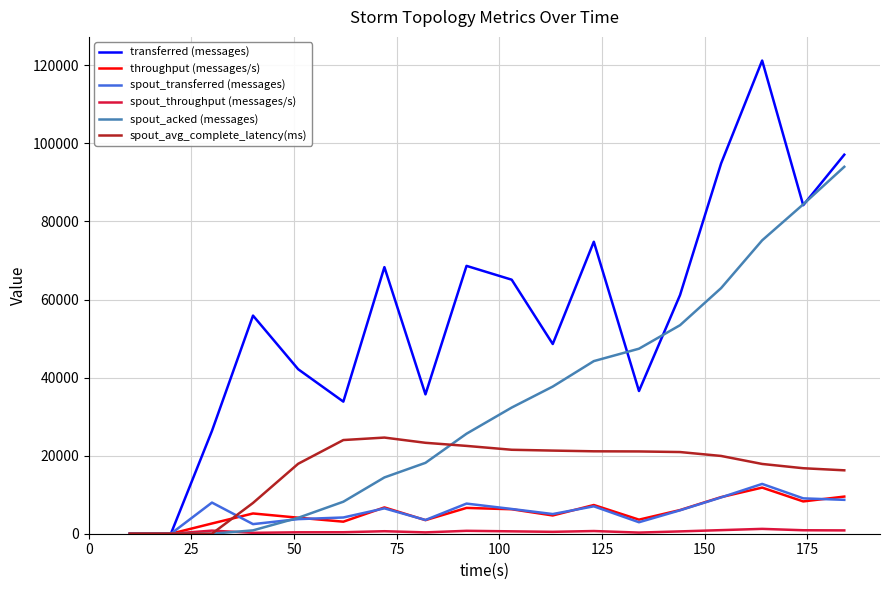

Which series has the largest total across all categories?

transferred (messages)